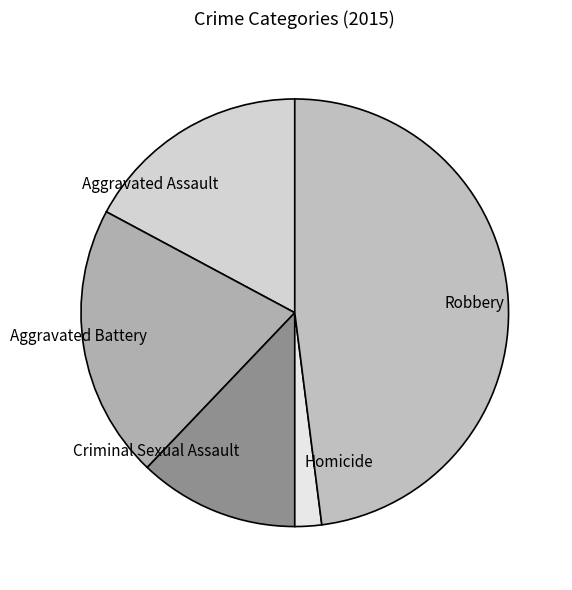

Between Homicide and Aggravated Assault, which is larger?

Aggravated Assault